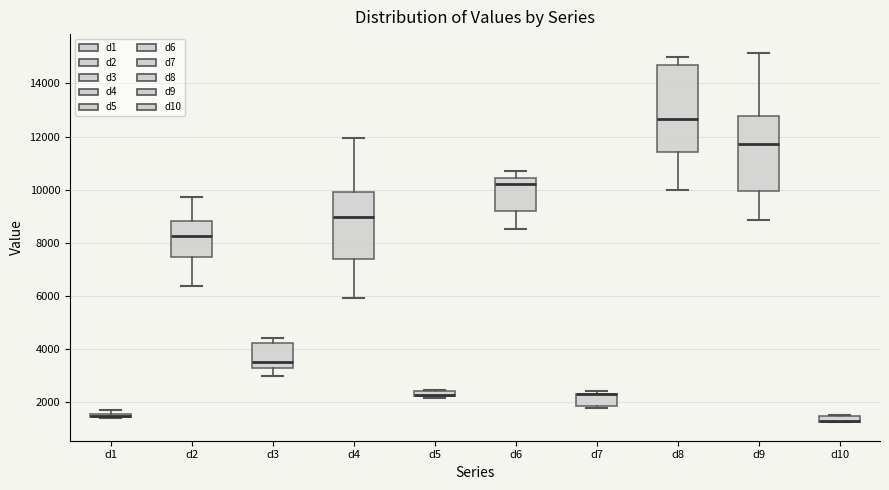

Which box is the tallest, from its lower edge to its upper edge?

d8